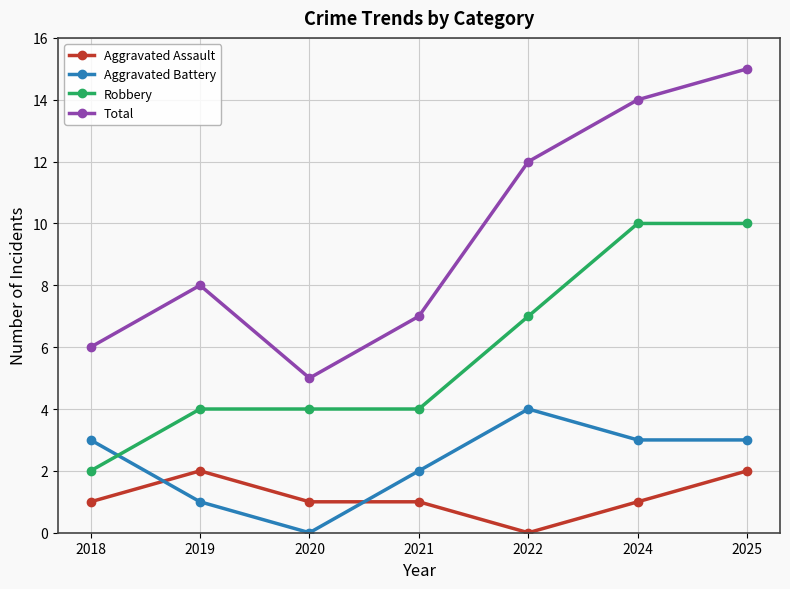

After their last crossing, which series has the higher values: Aggravated Assault or Aggravated Battery?

Aggravated Battery